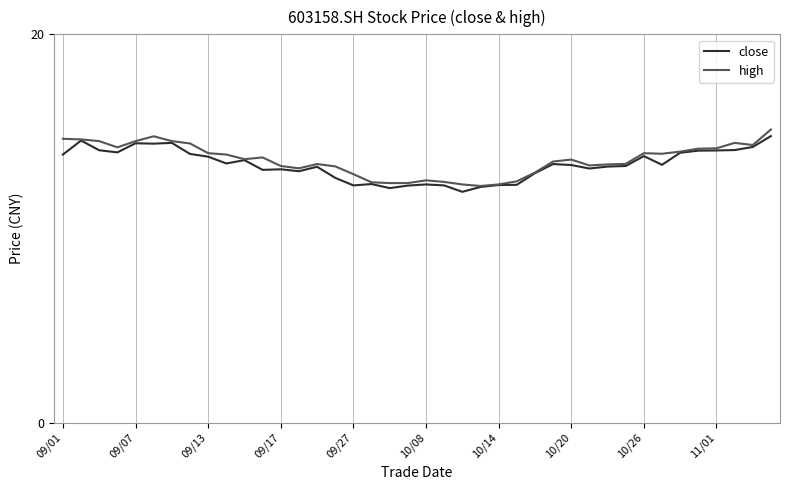

What is the maximum value for high?

15.1